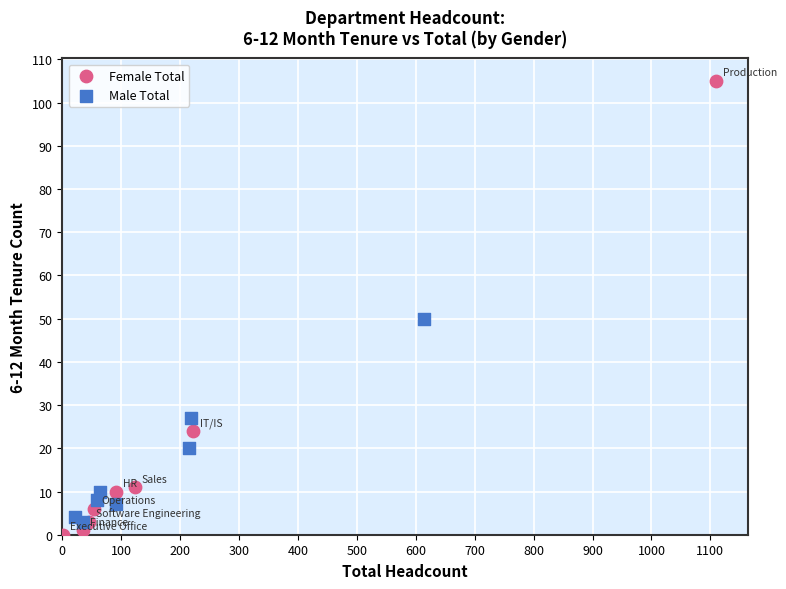

Which series reaches the maximum Y coordinate?

Female Total